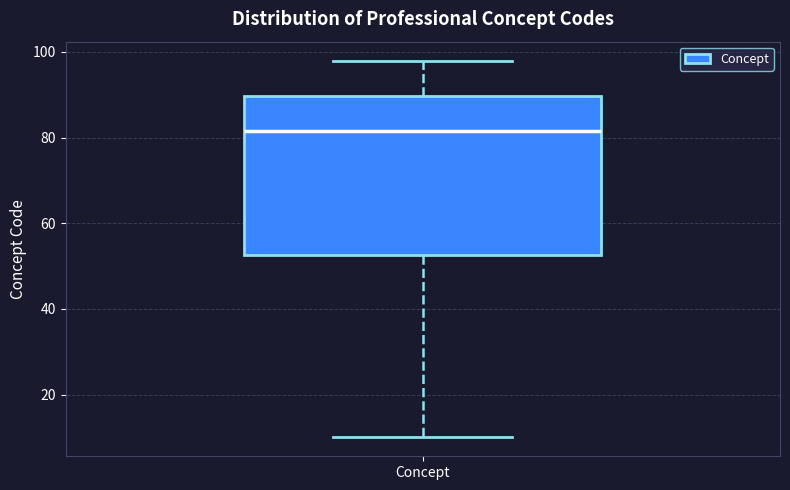

Read this box plot against the y-axis: the position of the median line, the range covered by the box, and the ends of both whiskers. The values are not printed on the chart, so give them approximately, as read against the axis.

median 82, box 52 to 90, whiskers 10 to 98